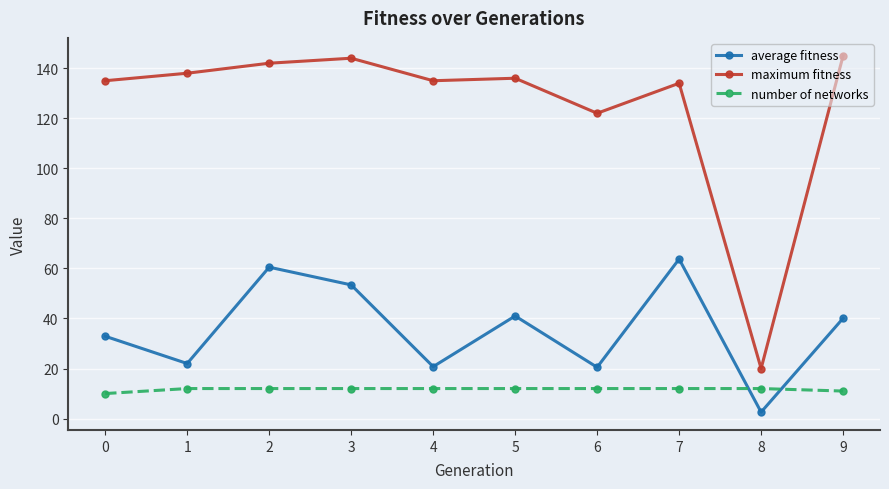

What is the difference between the maximum and second lowest values in the maximum fitness series?

23.0